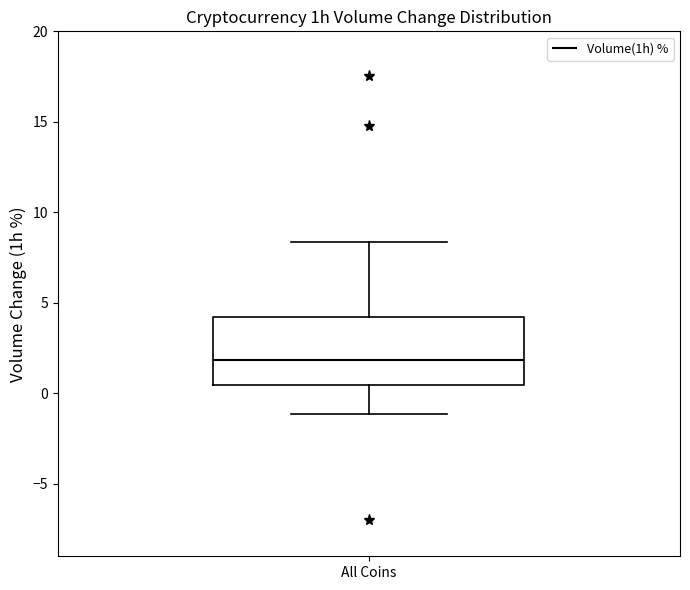

Read this box plot against the y-axis: the position of the median line, the range covered by the box, and the ends of both whiskers. The values are not printed on the chart, so give them approximately, as read against the axis.

median 2.0, box 0.5 to 4.0, whiskers -1.0 to 8.5